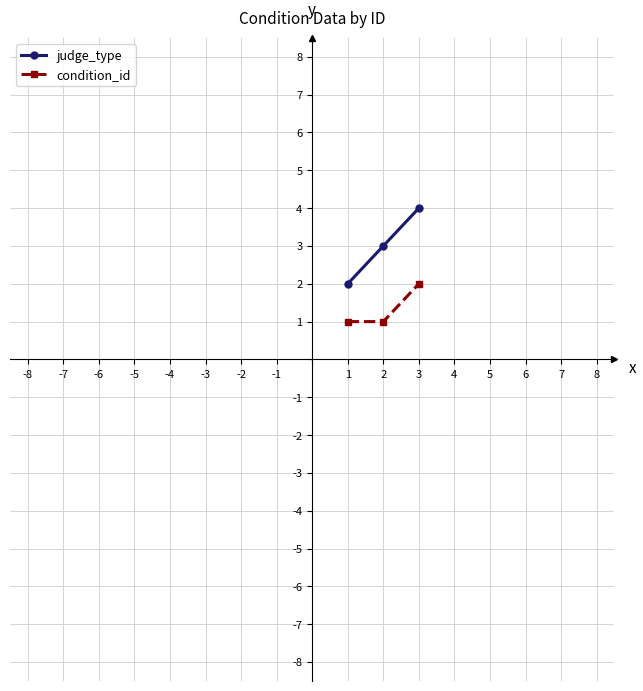

How many lines are shown in the chart?

2